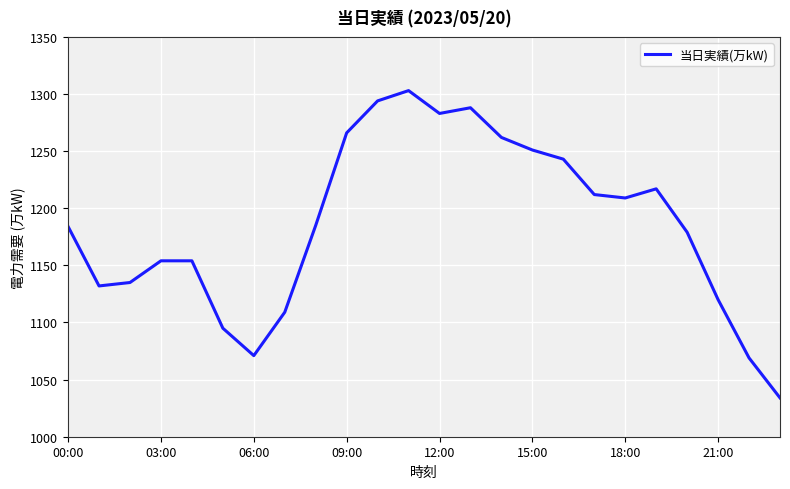

What is the difference between the maximum and minimum values?

269